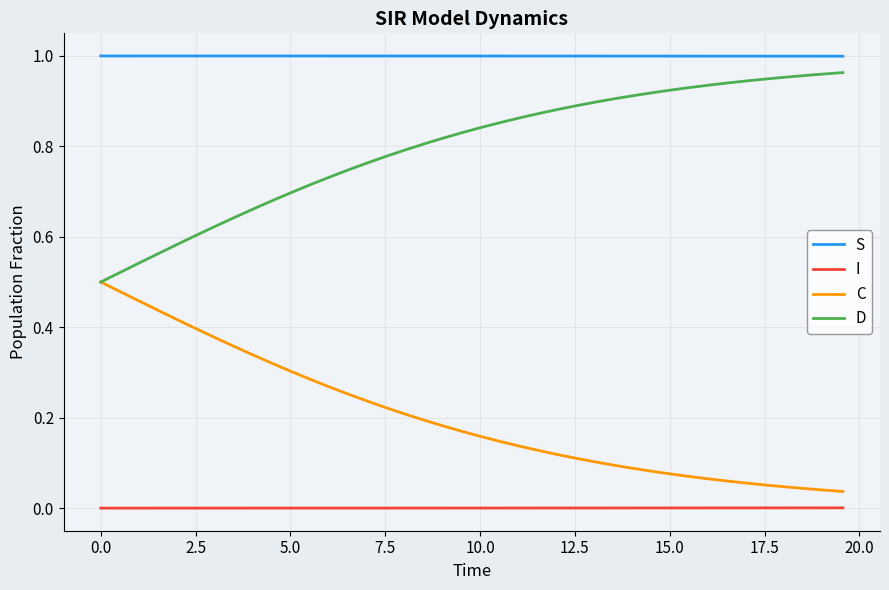

True or false: S and I intersect in this chart.

False